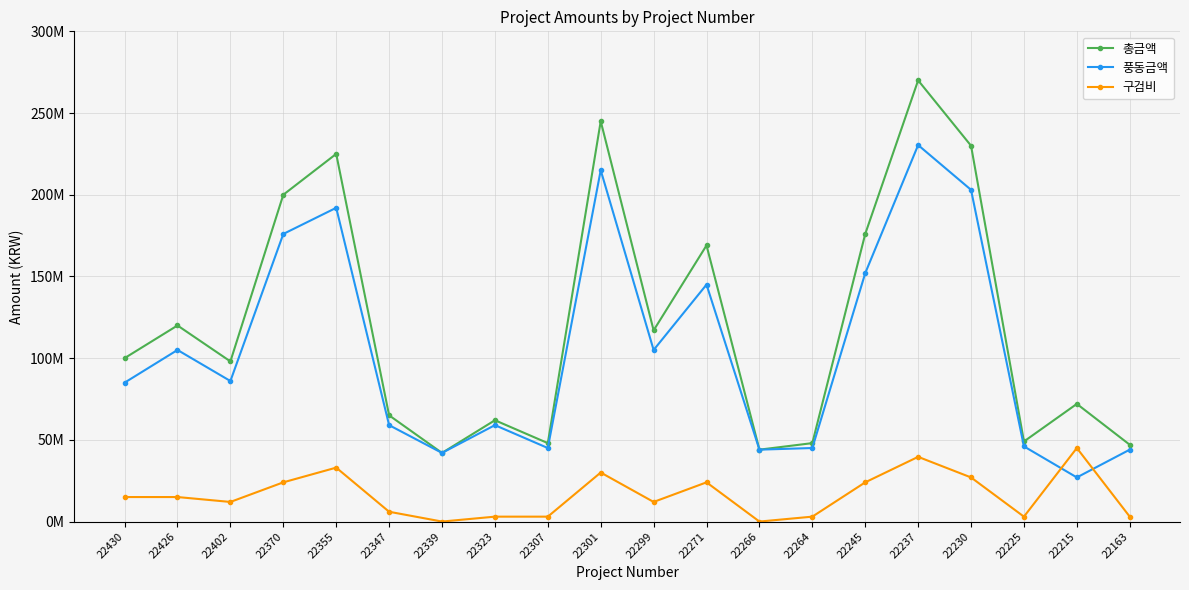

The value of 풍동금액 at 22163 is 12110677. True or false?

False